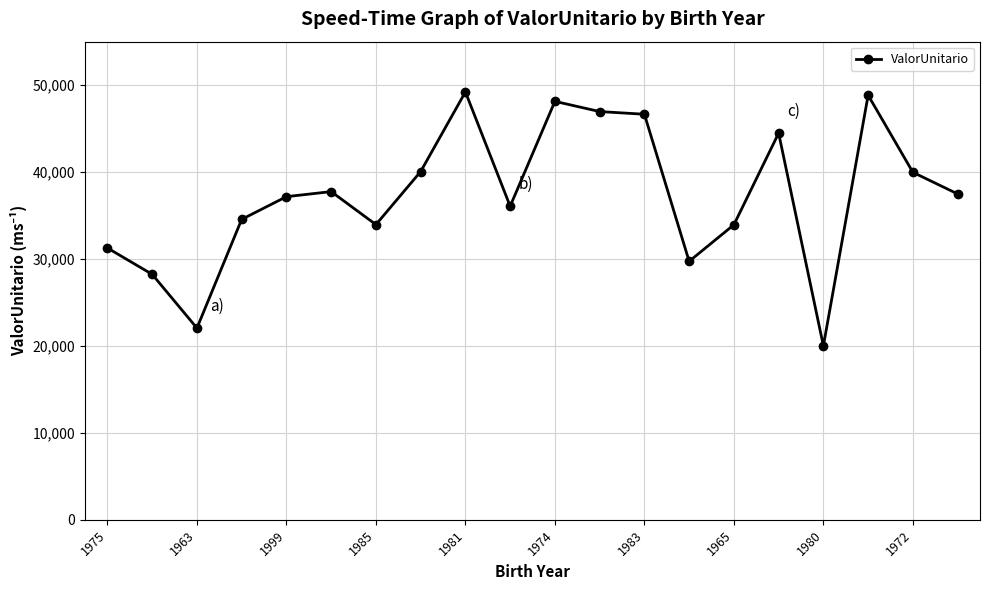

What is the greatest value displayed?

49218.3